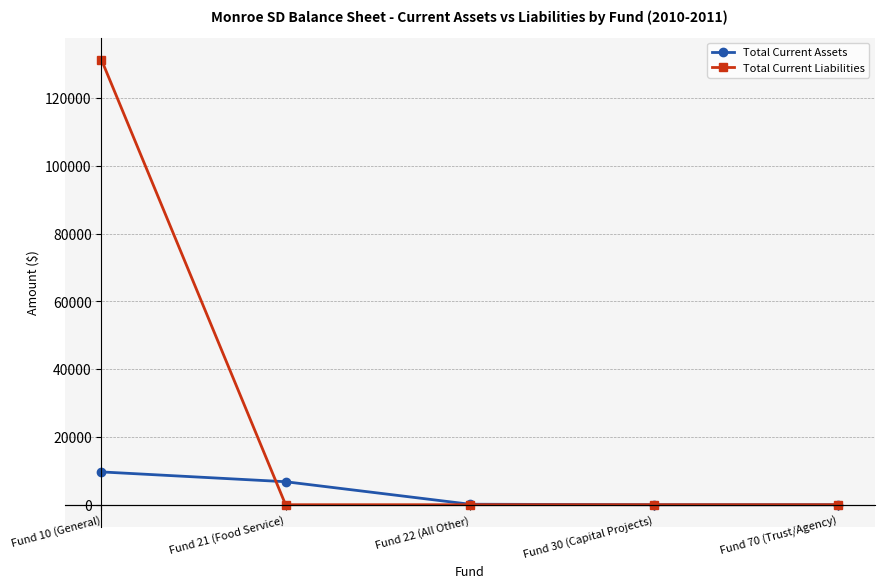

What is the label of the 5th point from the left?

Fund 70 (Trust/Agency)